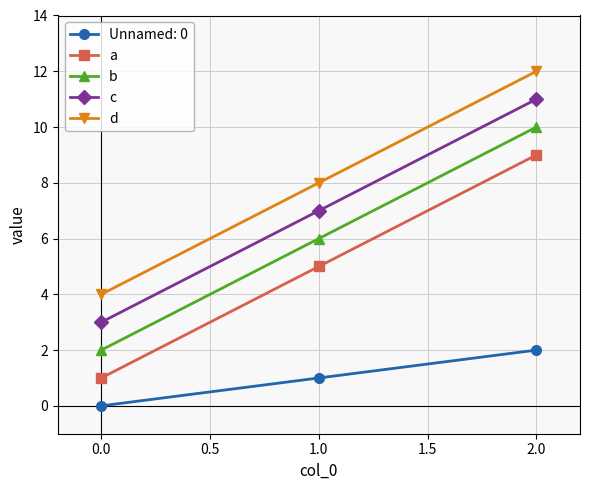

How many categories are shown in the chart?

3